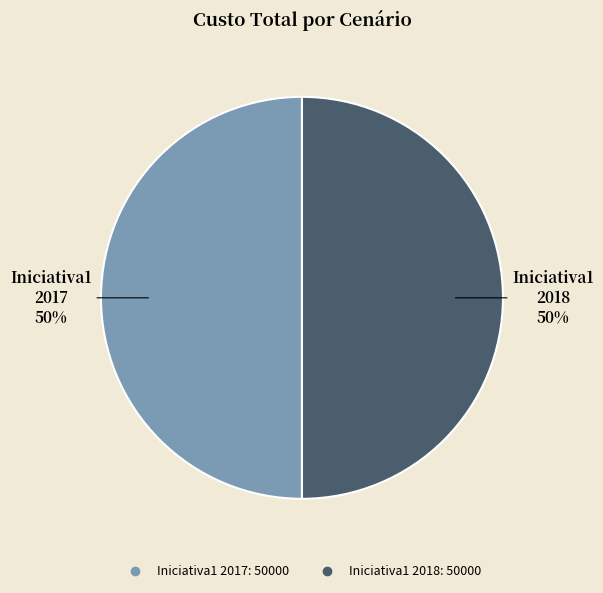

To the nearest percent, what is the difference between the largest and smallest slice percentages?

0%